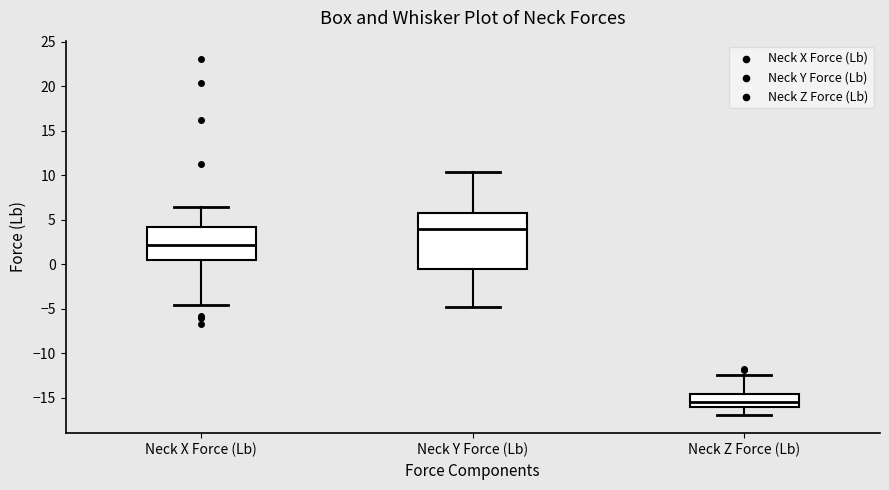

Where is the upper edge of the box for Neck Z Force (Lb) on the y-axis? The values are not printed on the chart, so give them approximately, as read against the axis.

-14.5